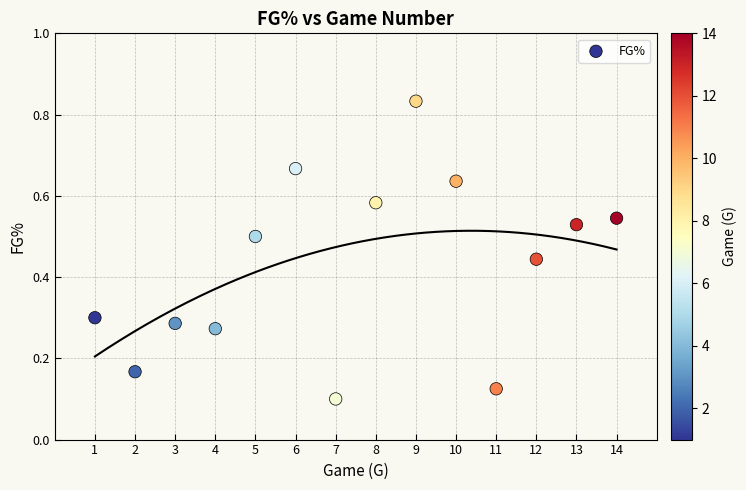

What is the range of X values (max minus min)?

13.0